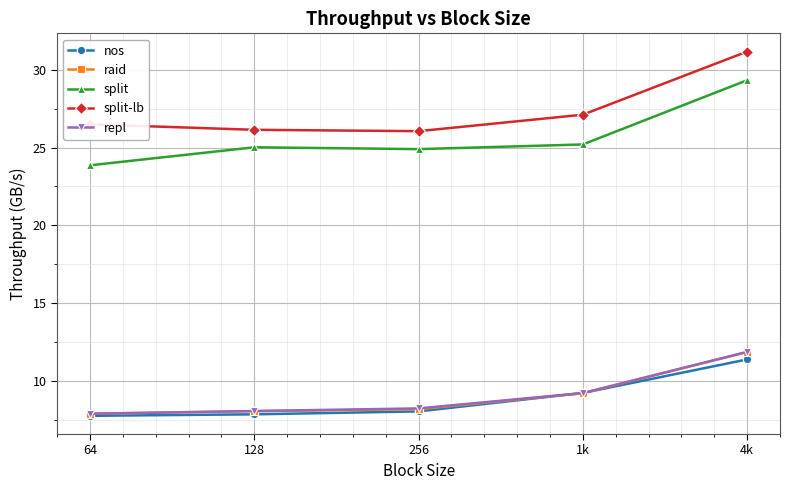

Is the value of split at 128 greater than the value of repl at 1k?

Yes